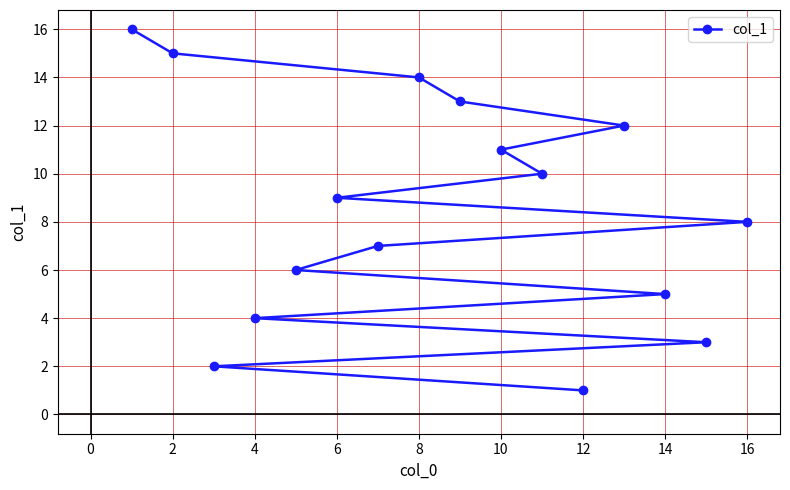

What is the greatest value displayed?

16